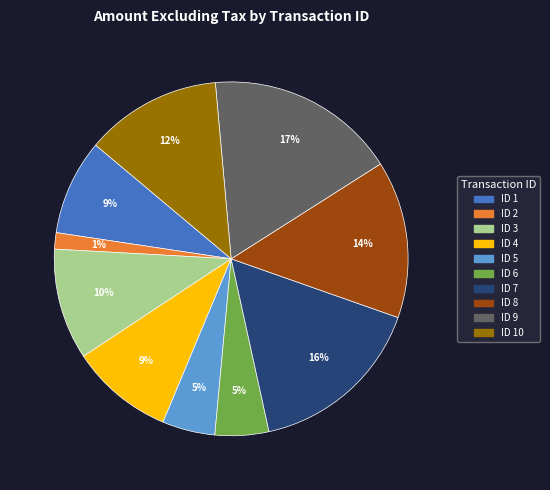

Which has a higher value, ID 3 or ID 8?

ID 8